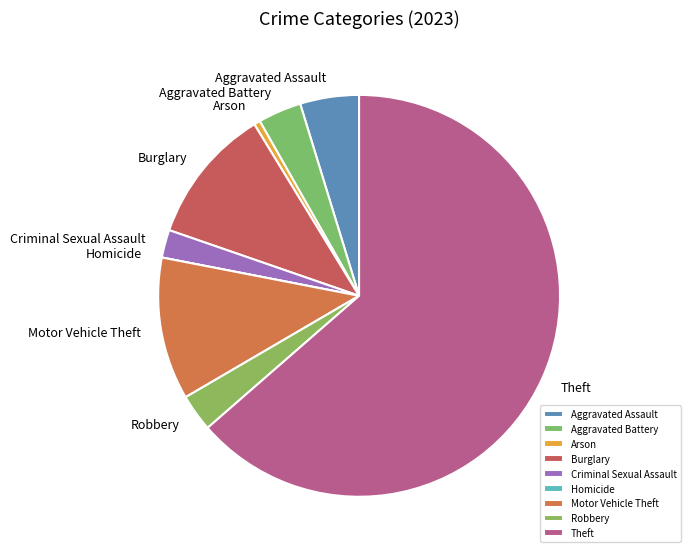

Between Theft and Robbery, which is larger?

Theft